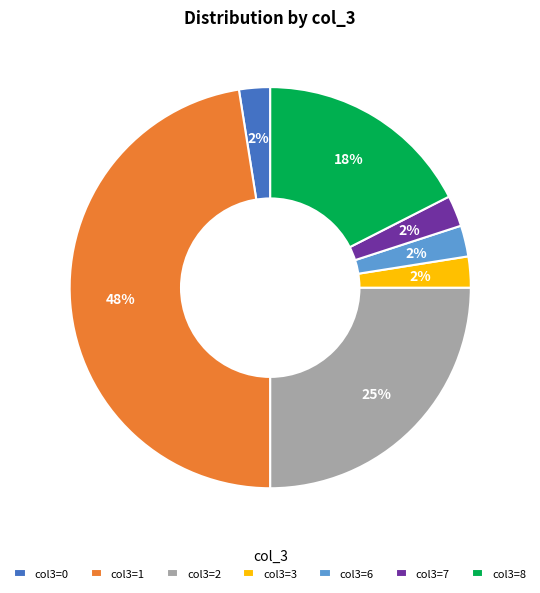

Does col3=3 account for over 50% of the chart?

No